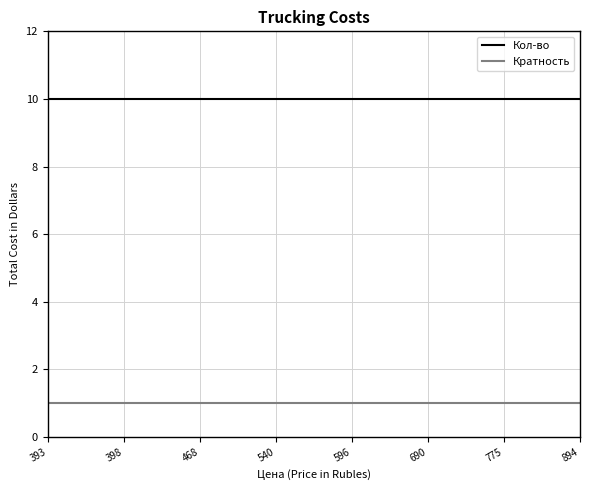

Which series has the largest total across all categories?

Кол-во